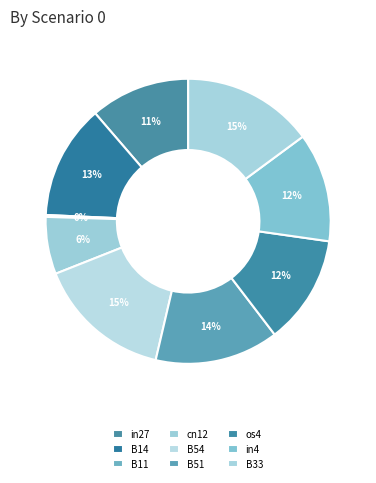

To the nearest percent, what is the average slice percentage?

11%